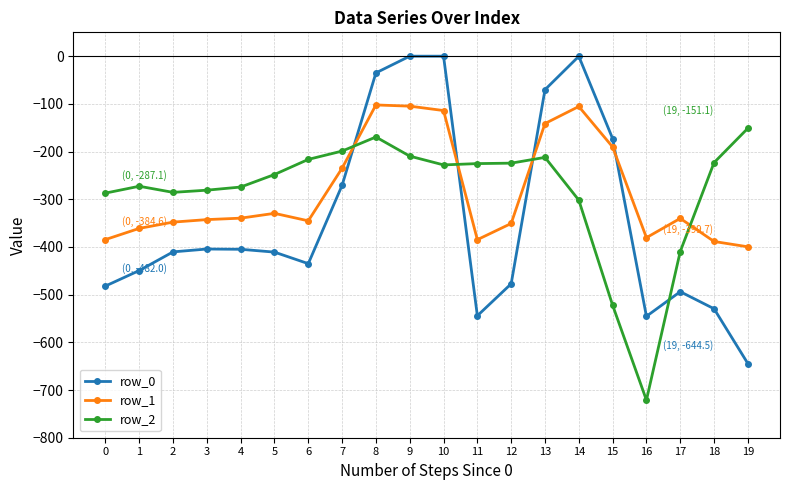

What is the value of the row_1 point at the 15th from the left?

-105.5